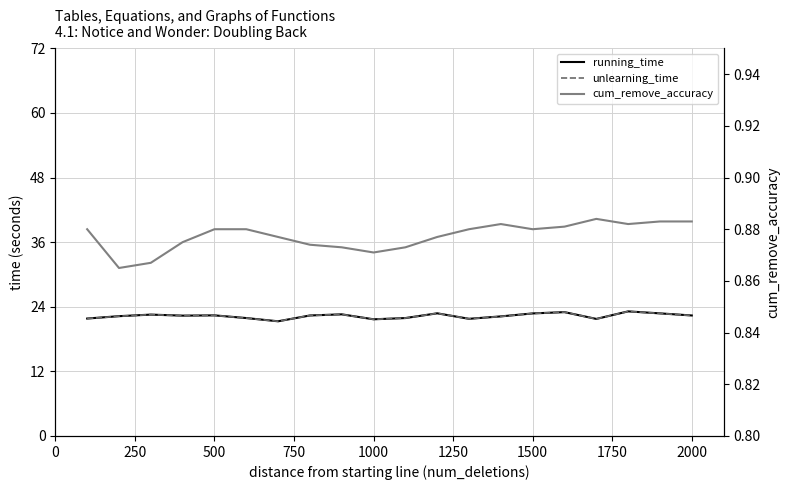

At how many categories does at least one series exceed 20?

20